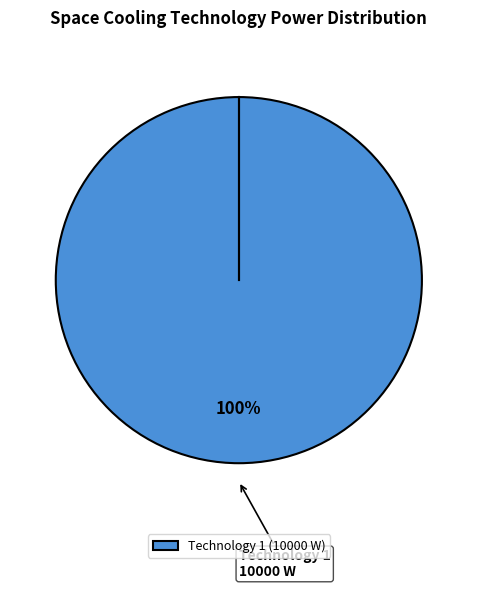

Rank the categories by value from highest to lowest.

Technology 1 (10000 W)